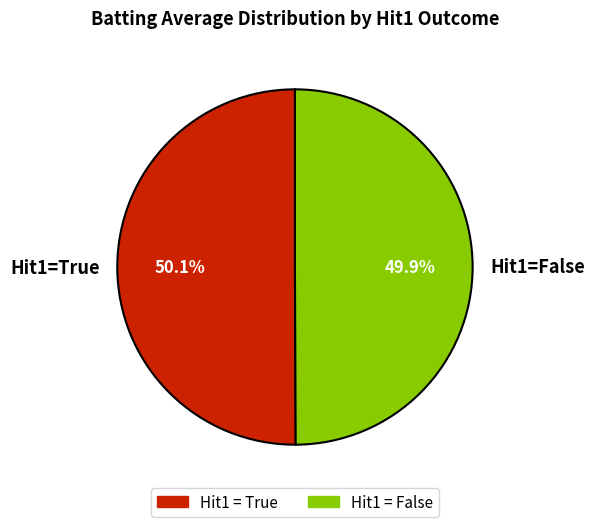

Do Hit1=False and Hit1=True together represent more than half of the pie?

Yes